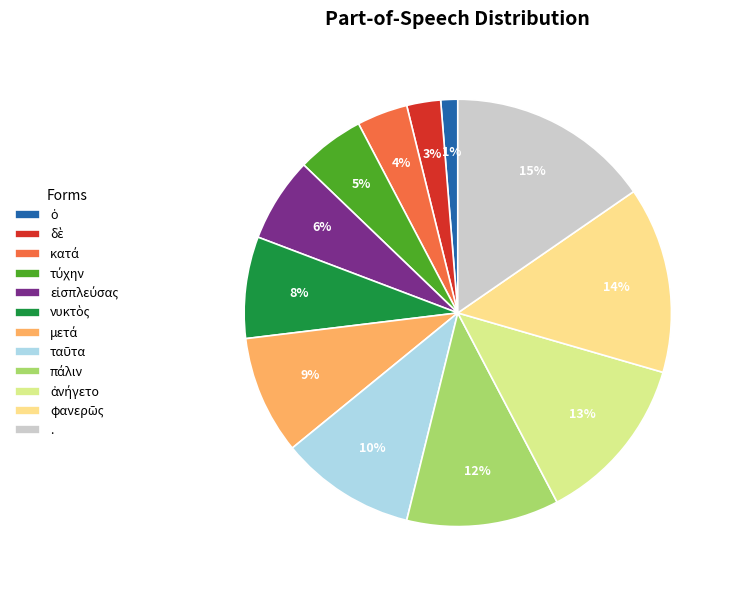

What is the change in value from ἀνήγετο to .?

+2